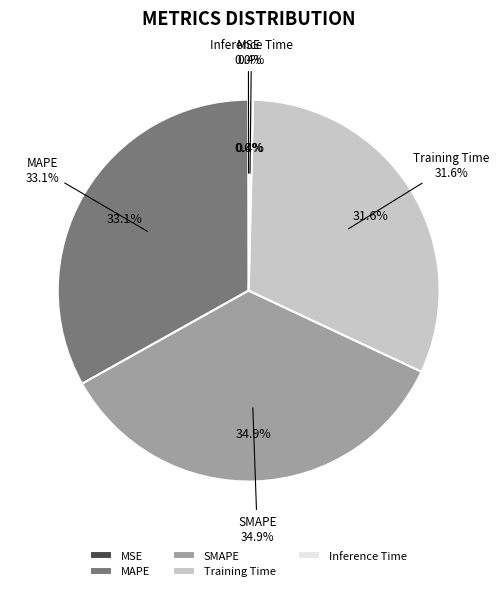

Which slice is the smallest?

MSE